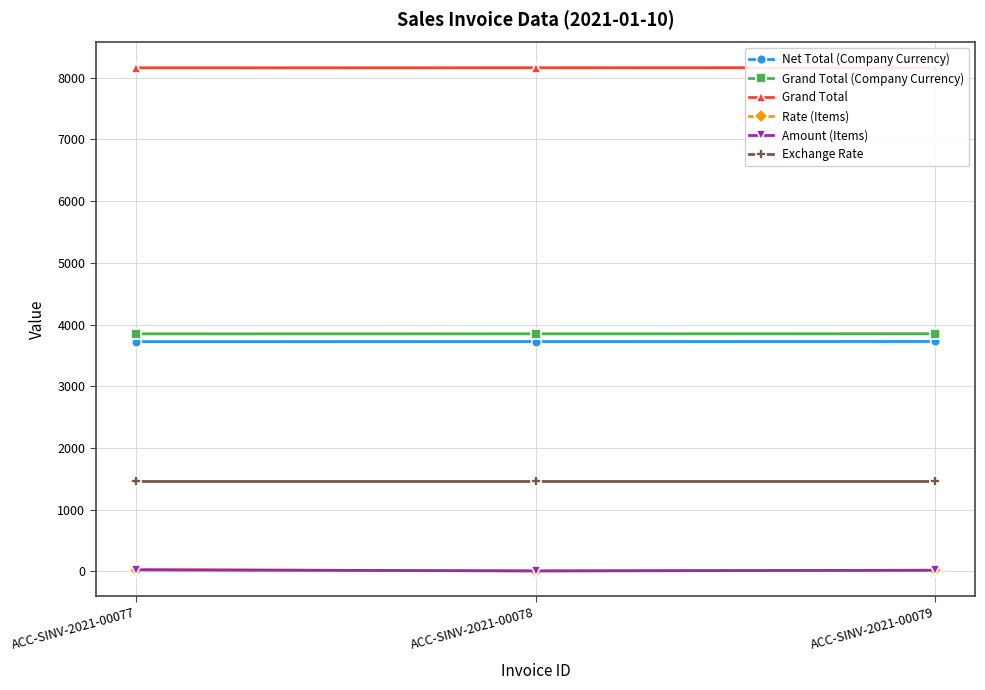

Which category has the highest value across all series?

ACC-SINV-2021-00079